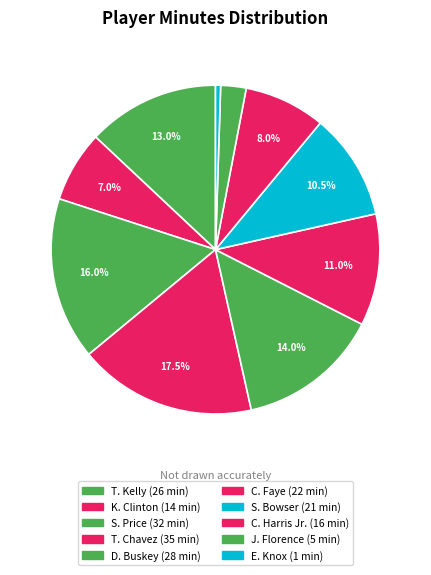

How many slices are in this pie chart?

10